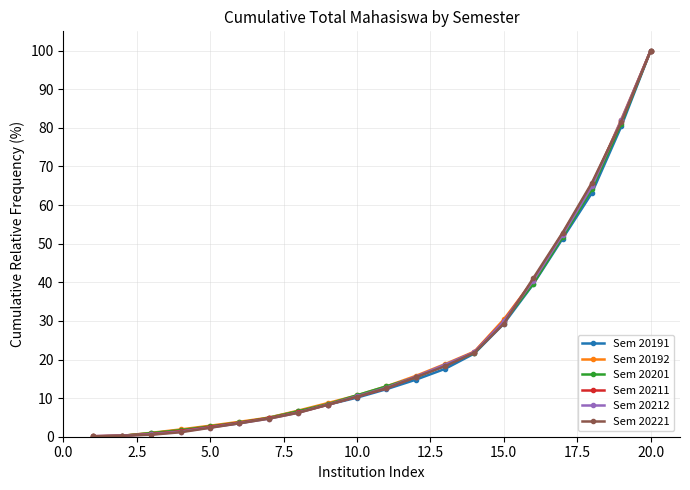

What is the maximum value for Sem 20211?

100.0